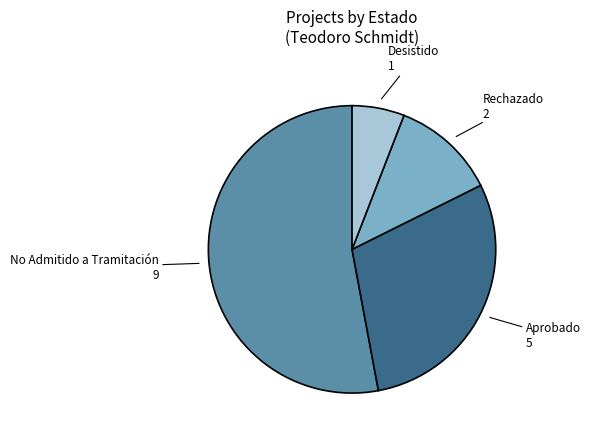

The Aprobado slice represents 36% of the pie. True or false?

False